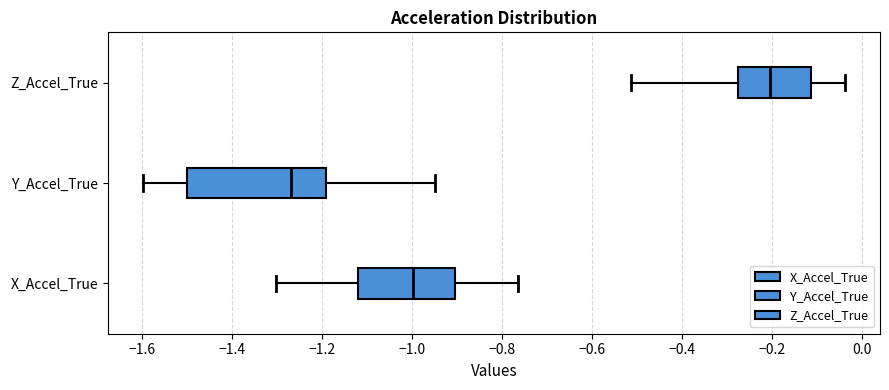

Where is the right edge of the box for Y_Accel_True on the x-axis? The values are not printed on the chart, so give them approximately, as read against the axis.

-1.20